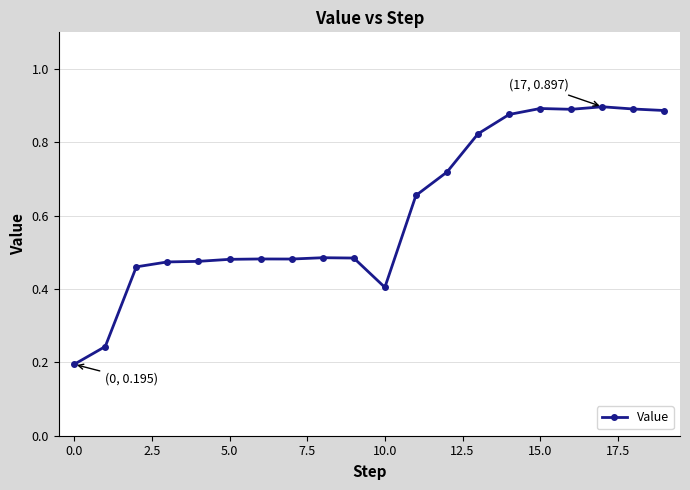

What is the sum of all values?

12.2